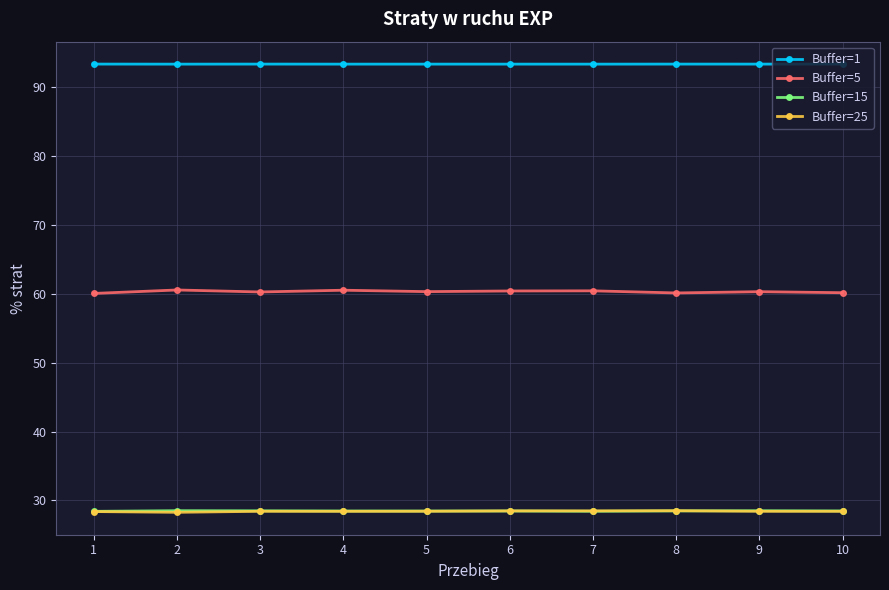

True or false: Buffer=15 has more than 1 points higher than both neighbors.

True